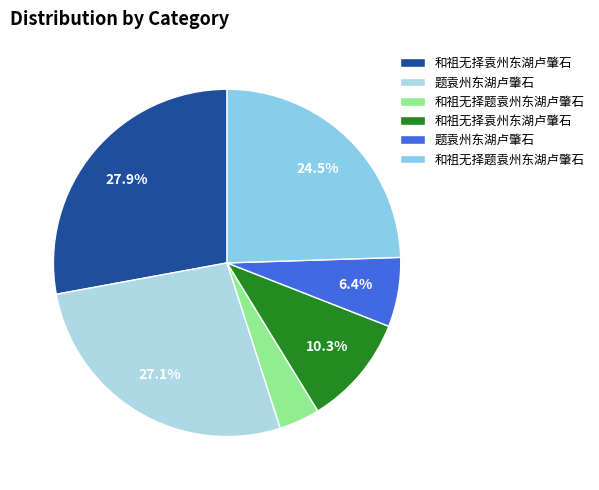

Is there a majority slice in this chart?

No